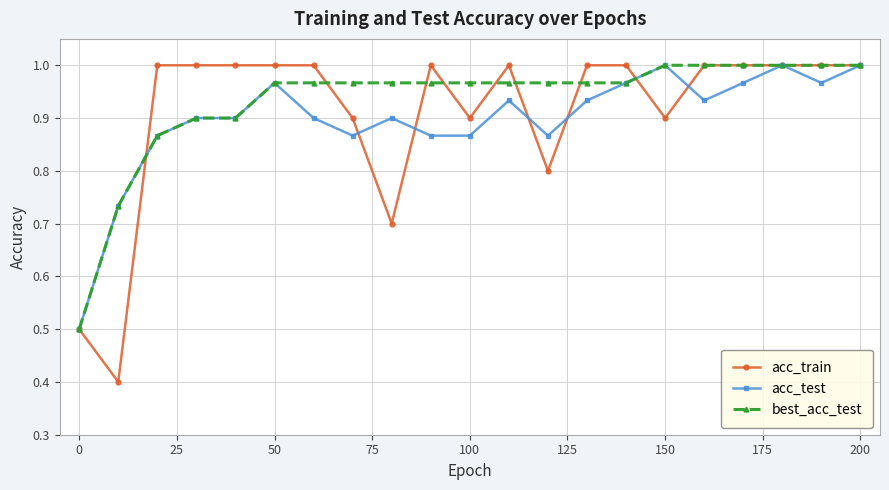

What is the lowest value of the acc_train series?

0.4